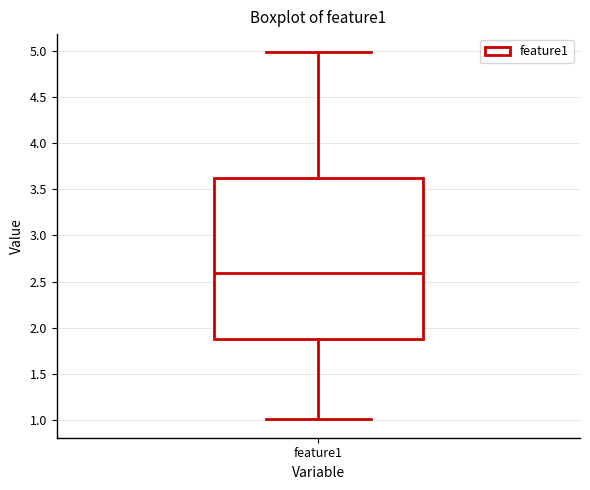

Read this box plot against the y-axis: the position of the median line, the range covered by the box, and the ends of both whiskers. The values are not printed on the chart, so give them approximately, as read against the axis.

median 2.6, box 1.9 to 3.6, whiskers 1.0 to 5.0